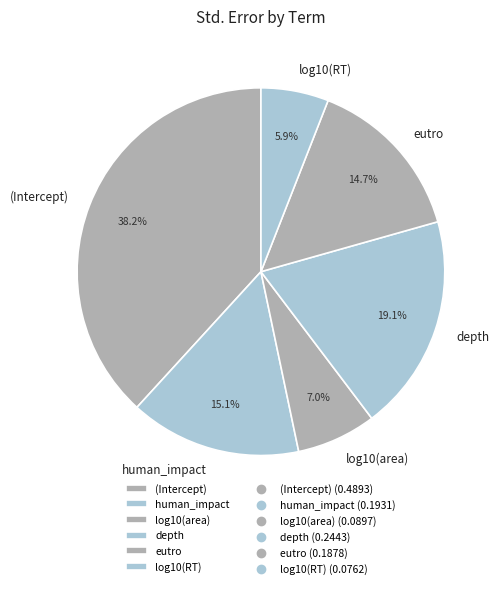

Is it true that depth is 28% of the pie?

False